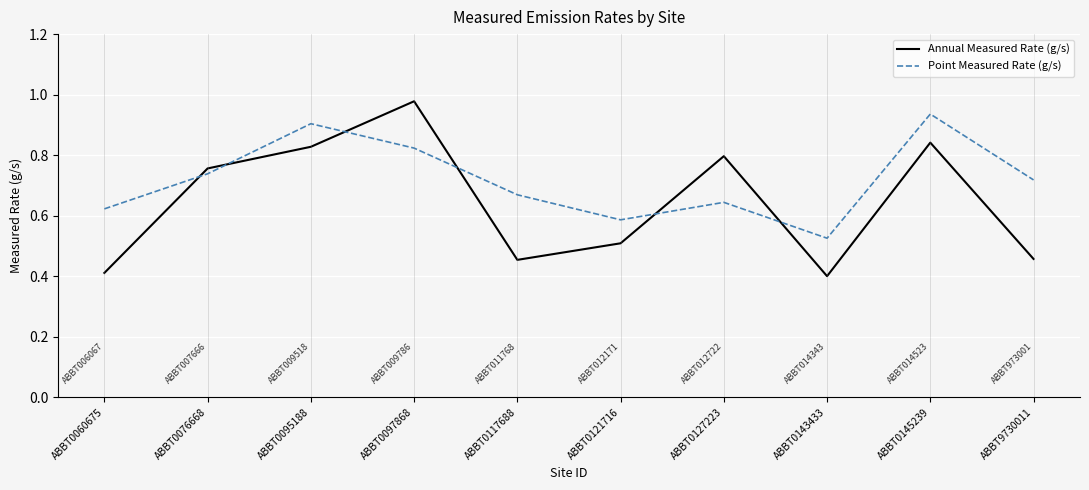

At which label is Point Measured Rate (g/s) closest to 0?

ABBT0143433